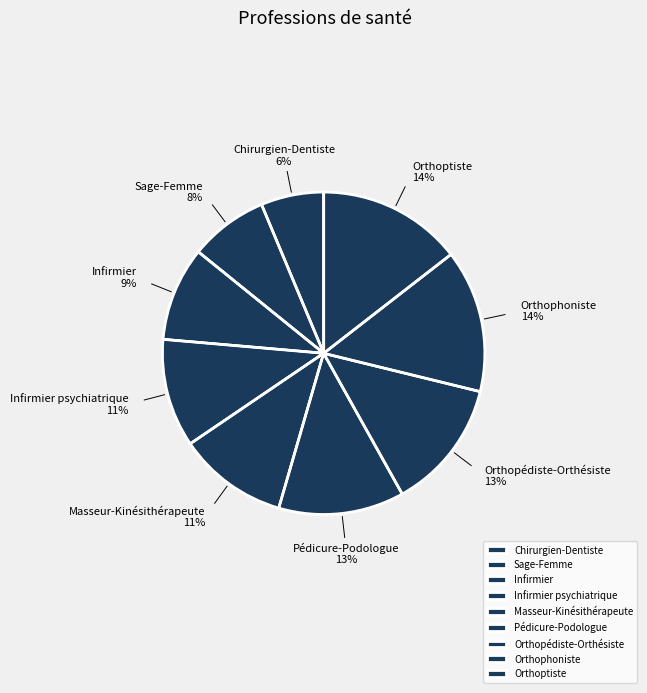

What is the smallest slice in the pie chart?

Chirurgien-Dentiste